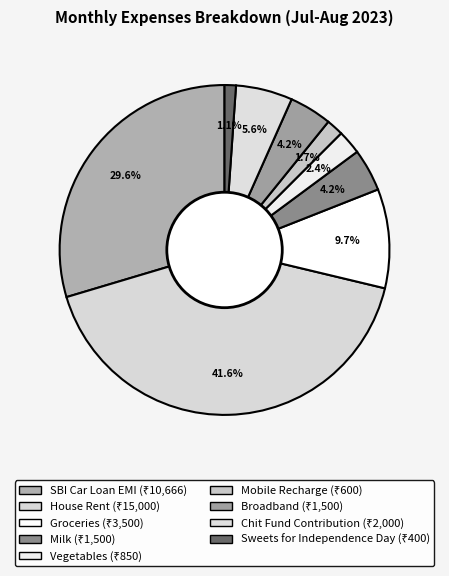

To the nearest percent, what portion does Groceries represent?

10%